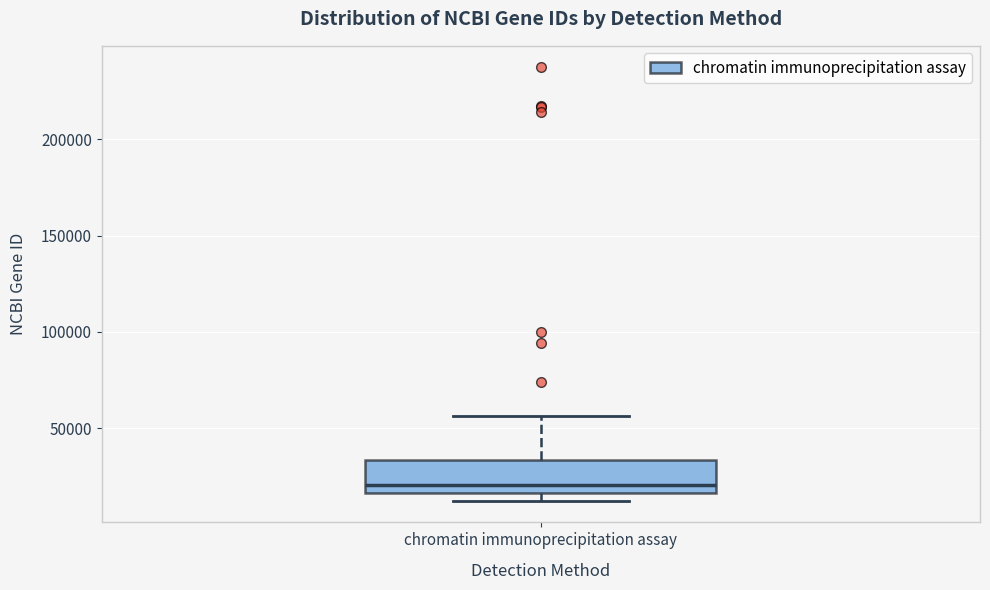

Read this box plot against the y-axis: the position of the median line, the range covered by the box, and the ends of both whiskers. The values are not printed on the chart, so give them approximately, as read against the axis.

median 20000, box 15000 to 35000, whiskers 10000 to 55000